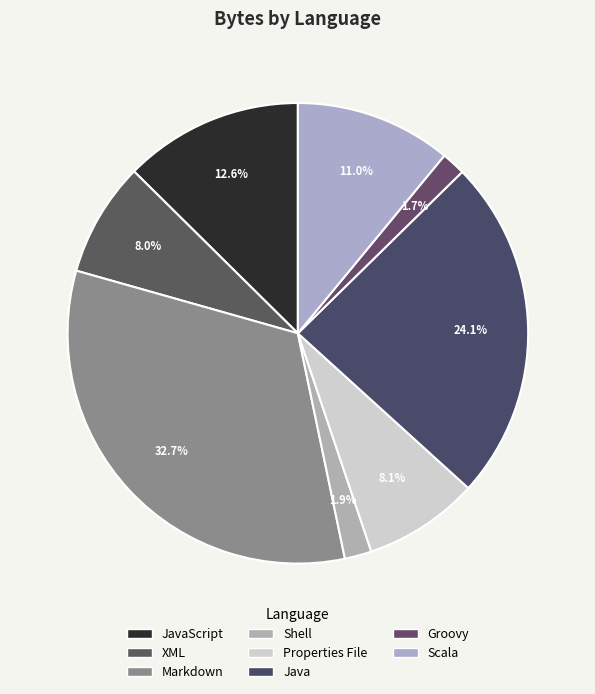

How many slices are in this pie chart?

8